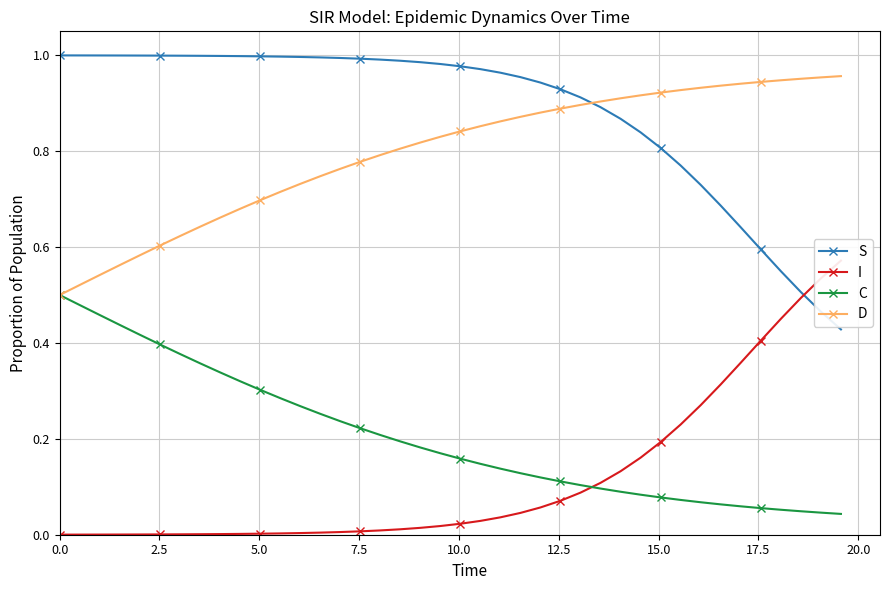

True or false: S and C intersect in this chart.

False